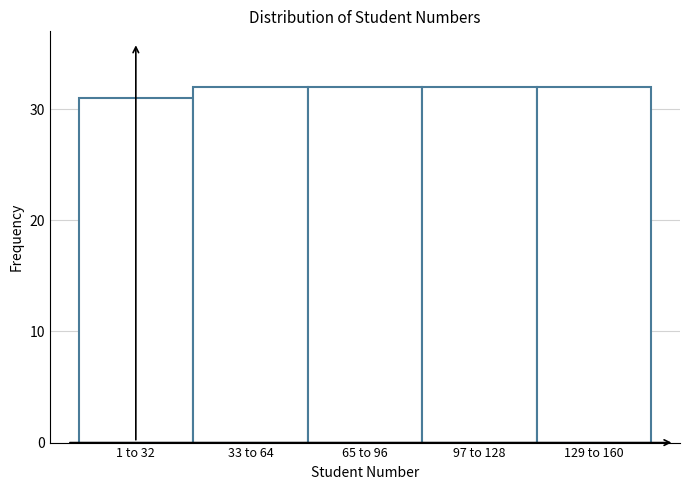

Reading right to left, transcribe all the data shown in this chart.

32	32	32	32	31